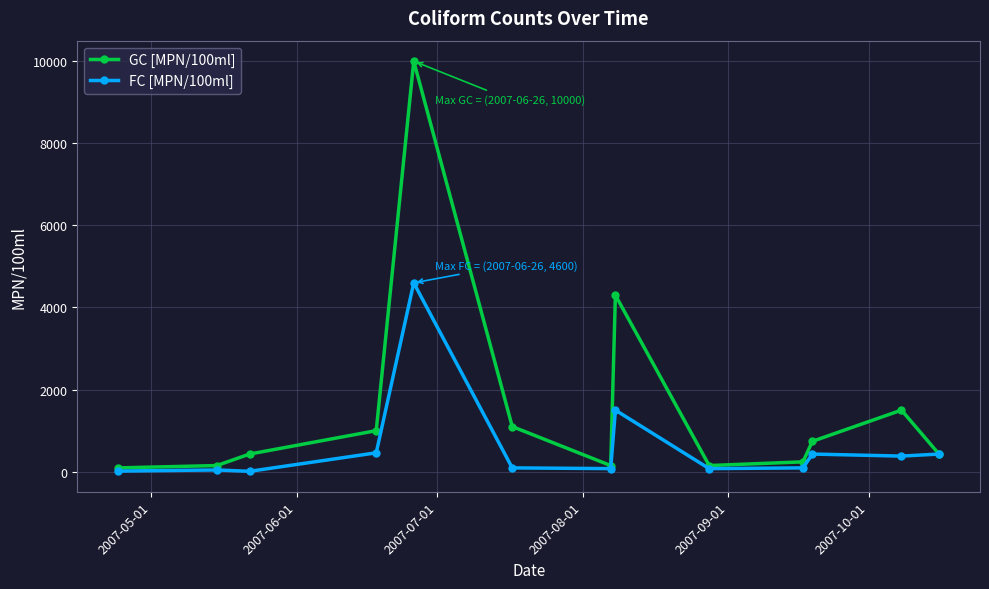

What is the maximum value for GC [MPN/100ml]?

10000.0